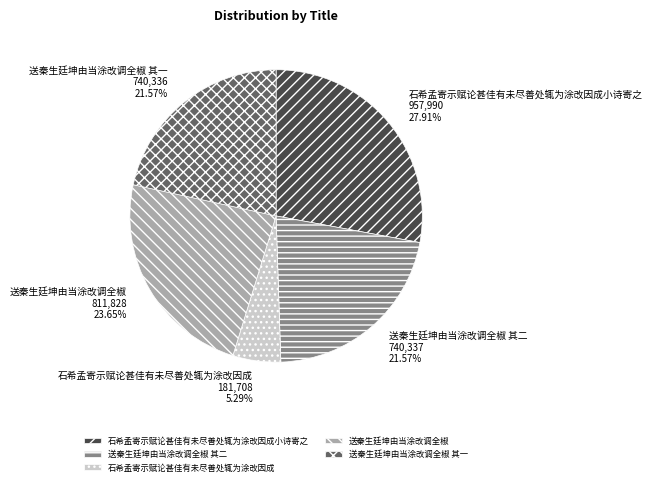

Which category has the biggest portion of the pie?

石希孟寄示赋论甚佳有未尽善处辄为涂改因成小诗寄之